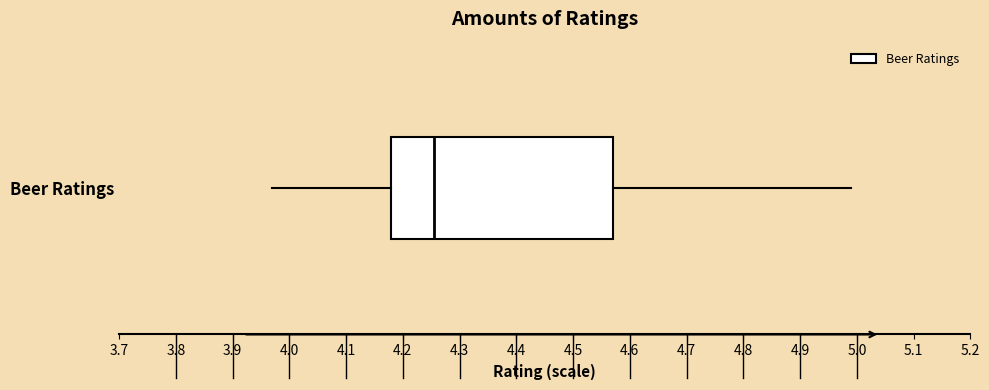

Transcribe this box plot: give where the median line is, the range the box spans, and where the two whiskers end, as read against the x-axis. The values are not printed on the chart, so give them approximately, as read against the axis.

median 4.26, box 4.18 to 4.57, whiskers 3.97 to 4.99